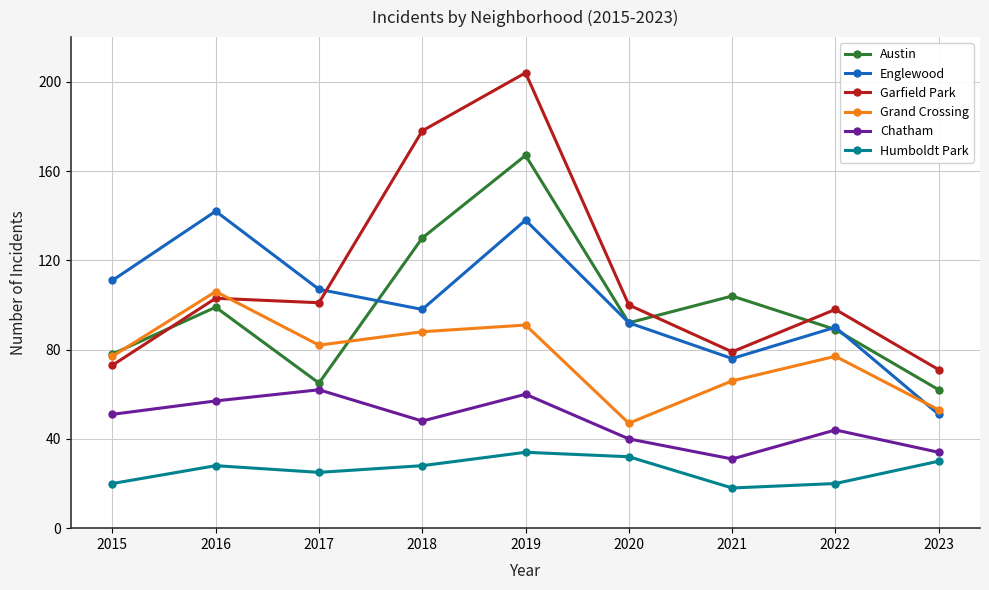

What is the value of the Englewood point at the 9th from the left?

51